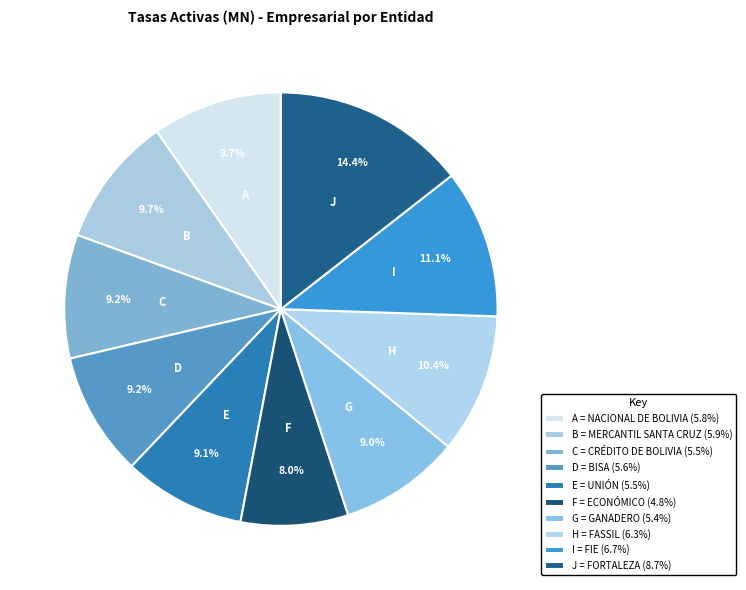

Count the number of slices in the pie.

10